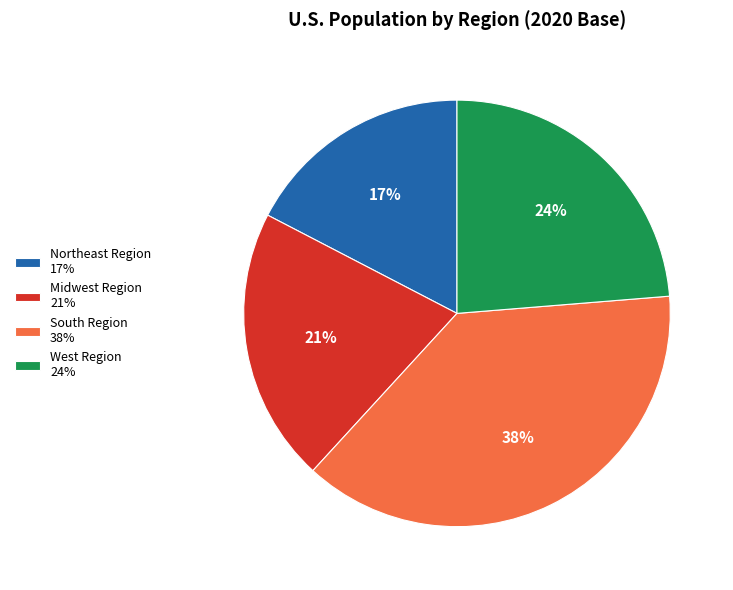

Count the number of slices in the pie.

4